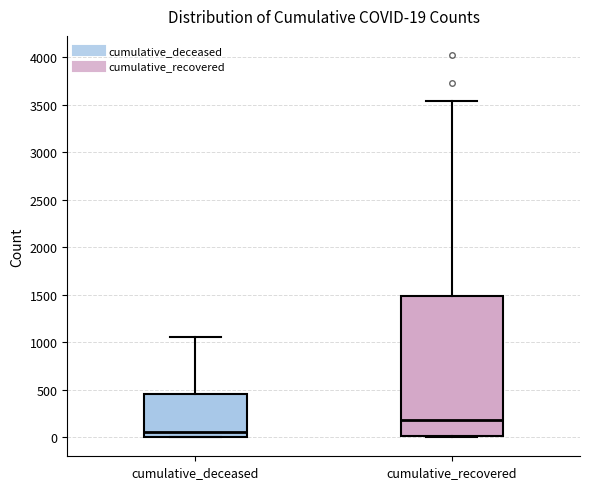

Comparing the boxes themselves (not the whiskers), which one is the tallest?

cumulative_recovered